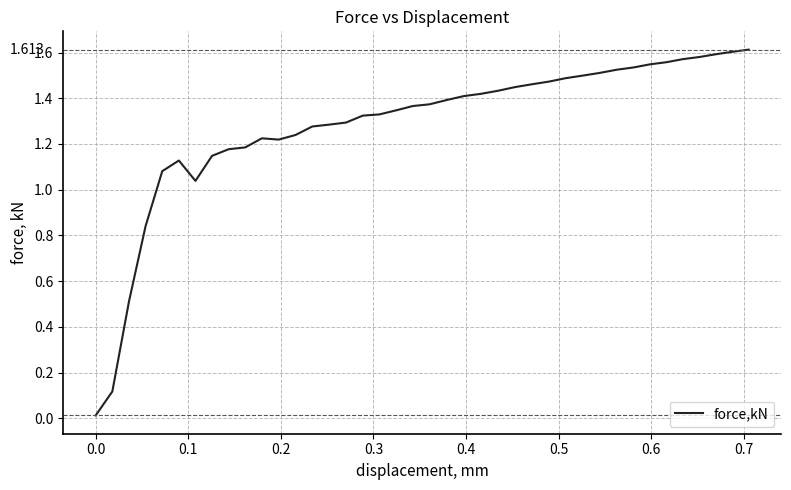

What is the difference between the maximum and minimum values?

1.6